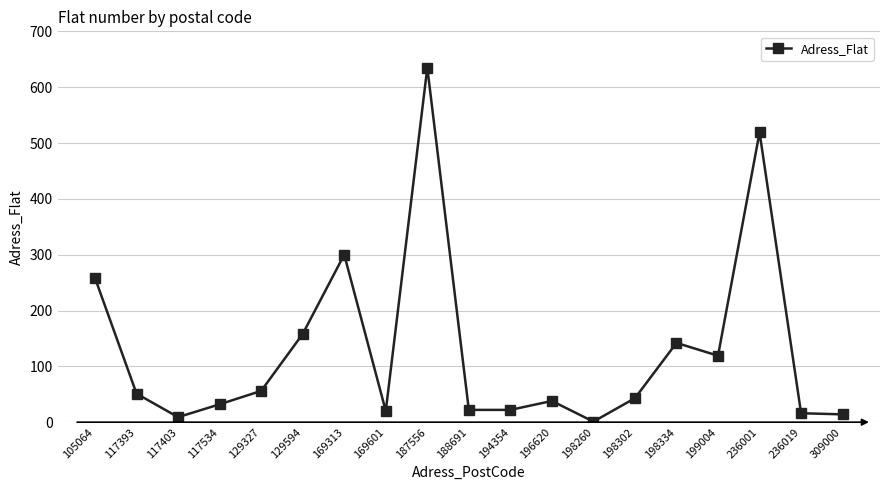

At which category does the data reach its first local peak?

169313